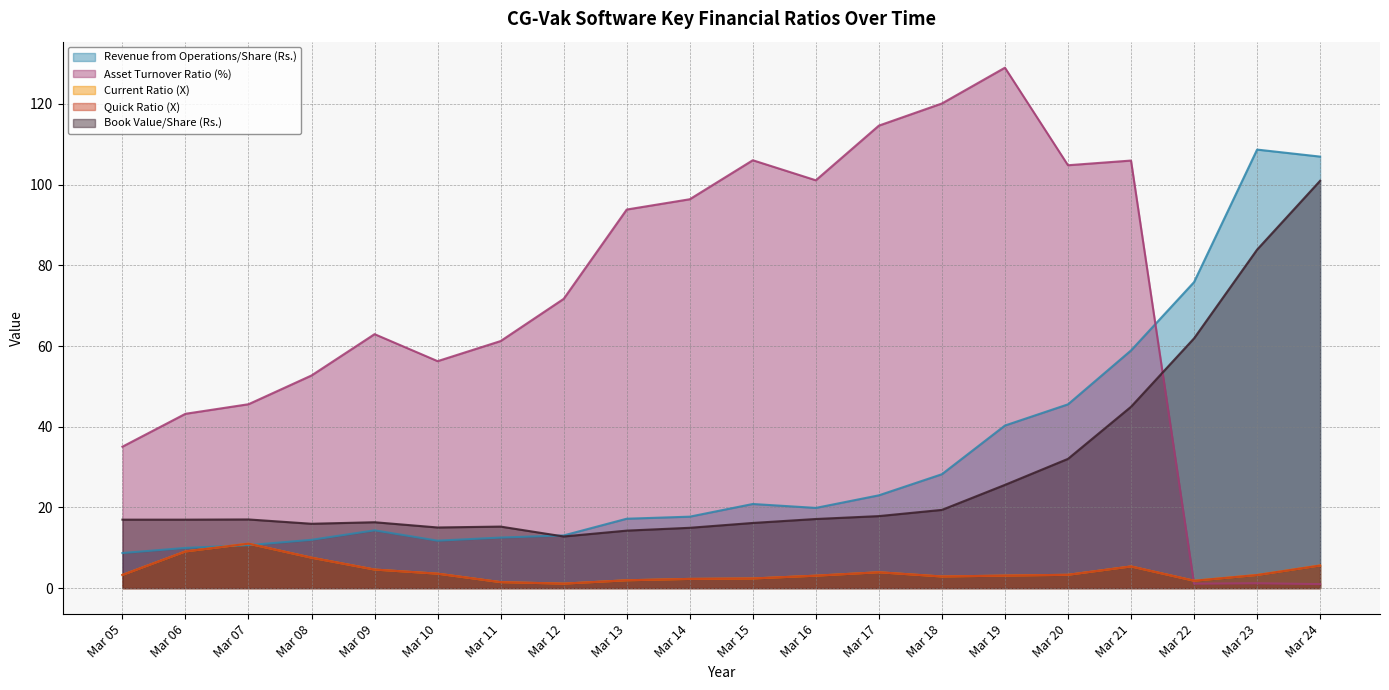

How many values in the Asset Turnover Ratio (%) series exceed 71?

10